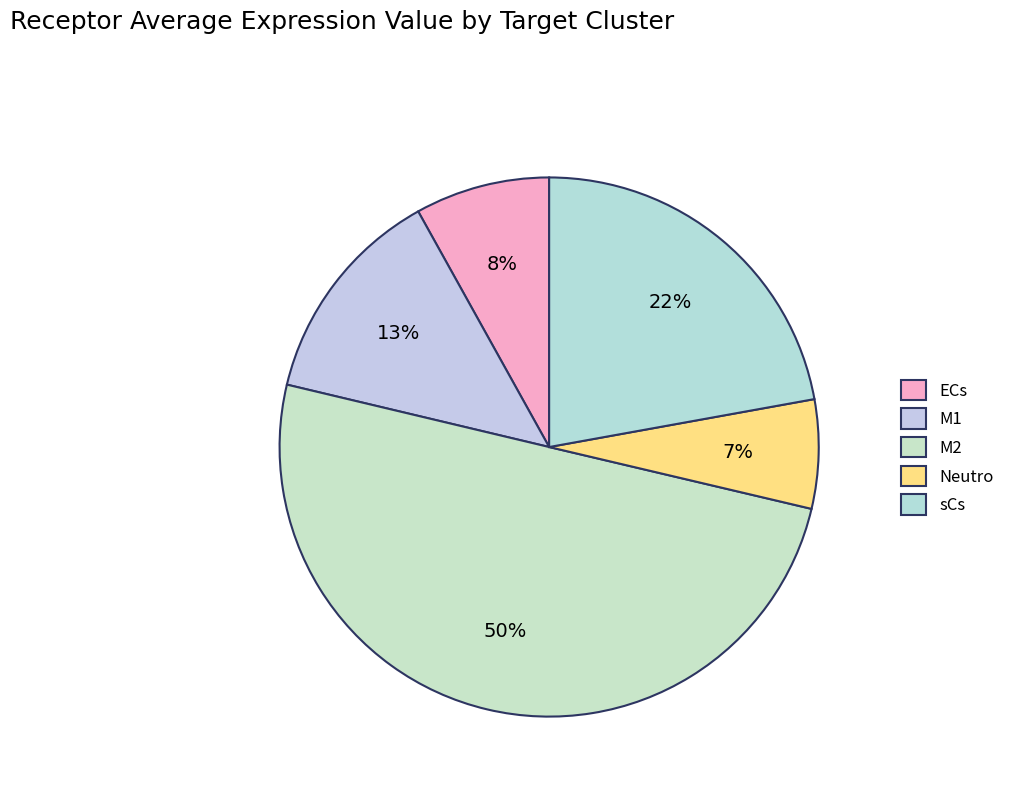

Is there a majority slice in this chart?

Yes